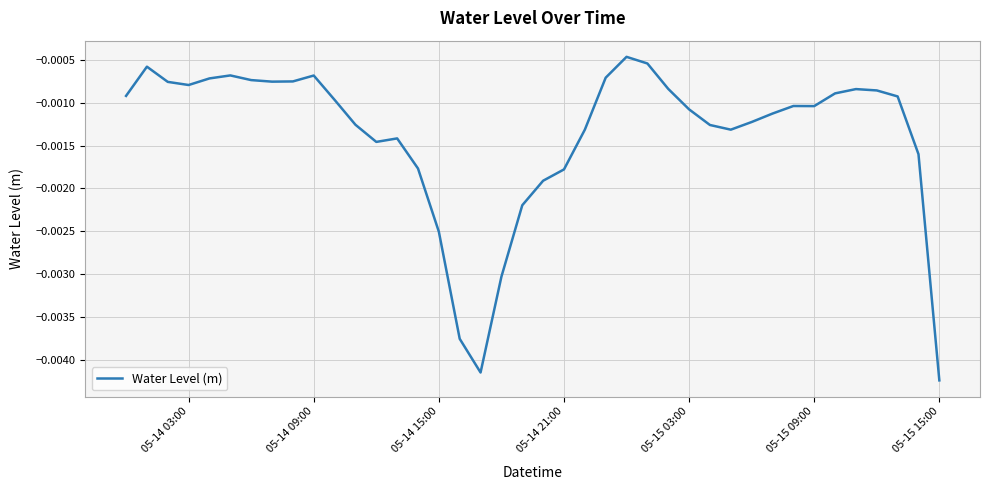

Does the chart display data point markers on the line(s)?

No